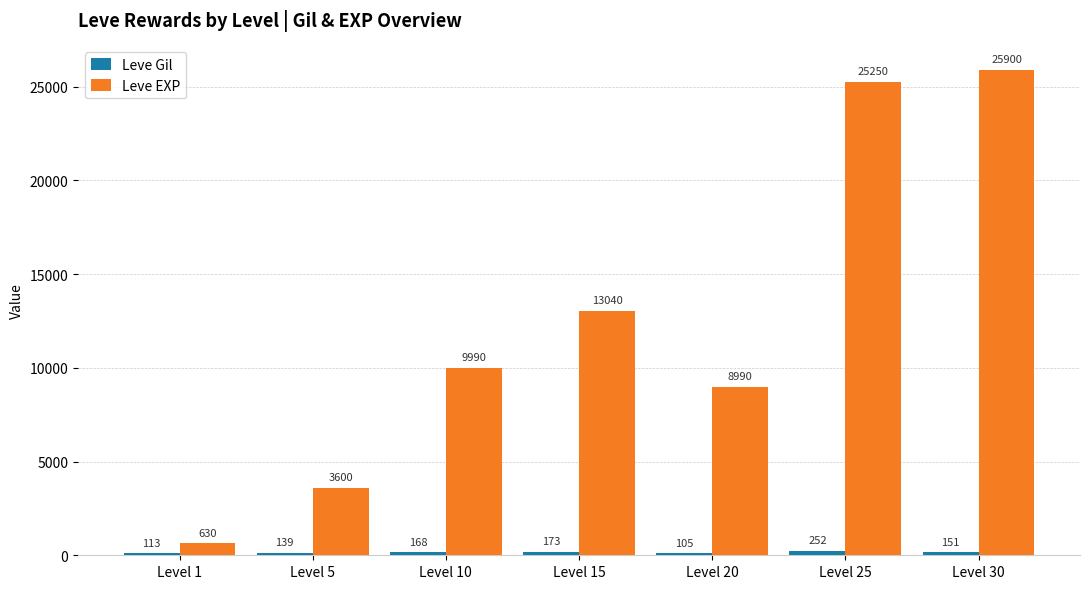

What is the difference between the maximum and minimum values in the Leve EXP series?

25270